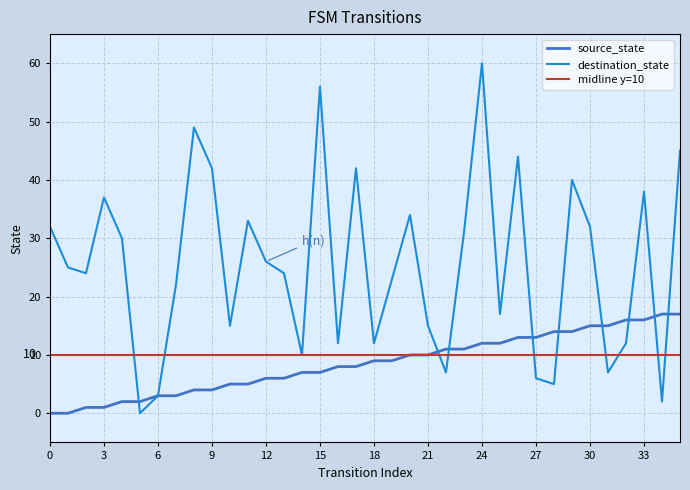

Rank the series at 34 from lowest to highest value.

destination_state, source_state